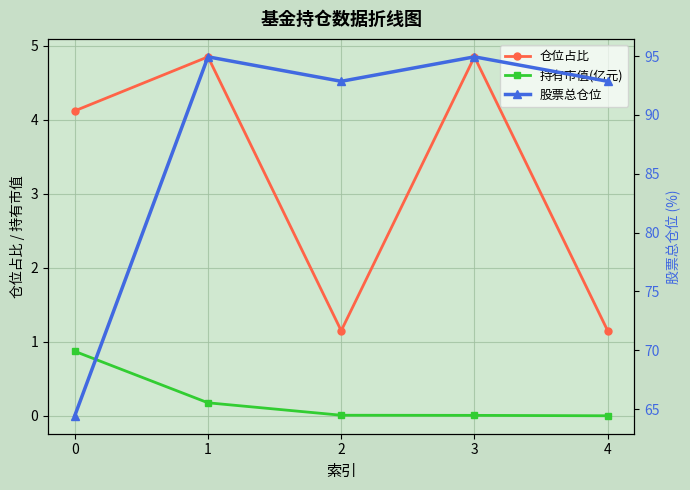

True or false: 股票总仓位 and 持有市值(亿元) intersect in this chart.

False